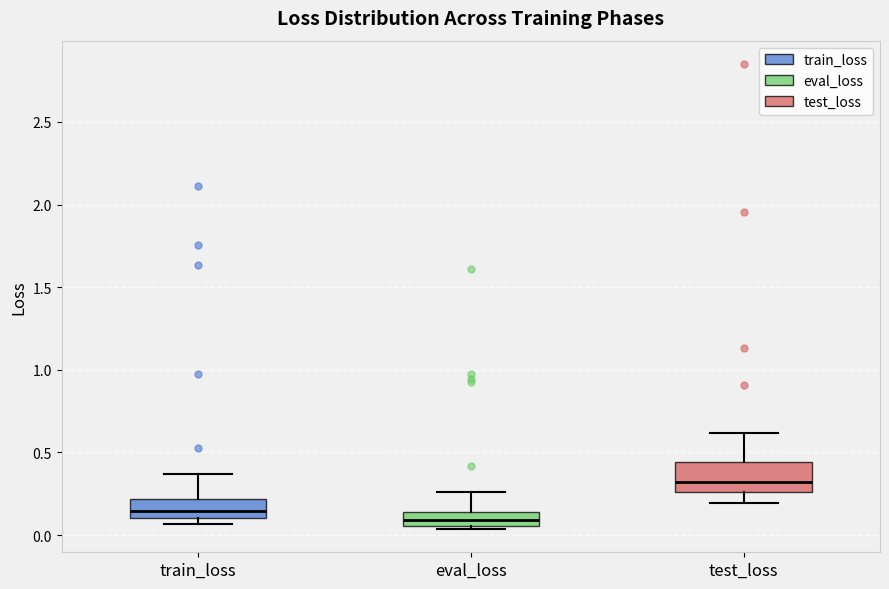

Comparing the boxes themselves (not the whiskers), which one is the tallest?

test_loss